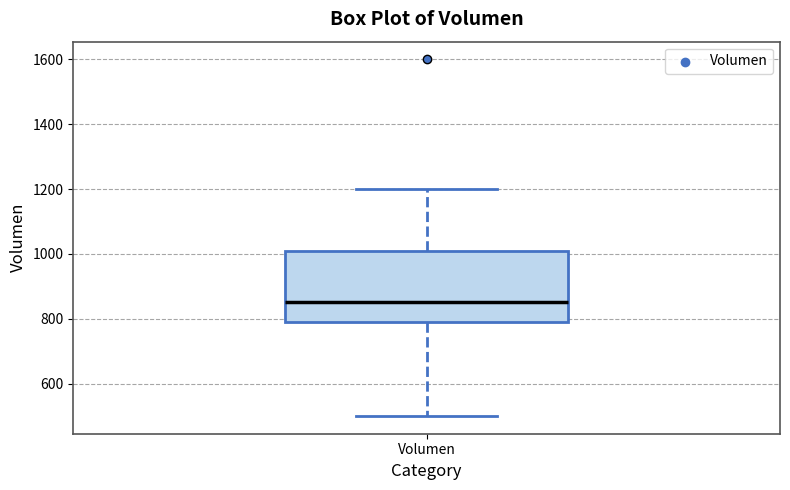

Read this box plot against the y-axis: the position of the median line, the range covered by the box, and the ends of both whiskers. The values are not printed on the chart, so give them approximately, as read against the axis.

median 860, box 800 to 1020, whiskers 500 to 1200